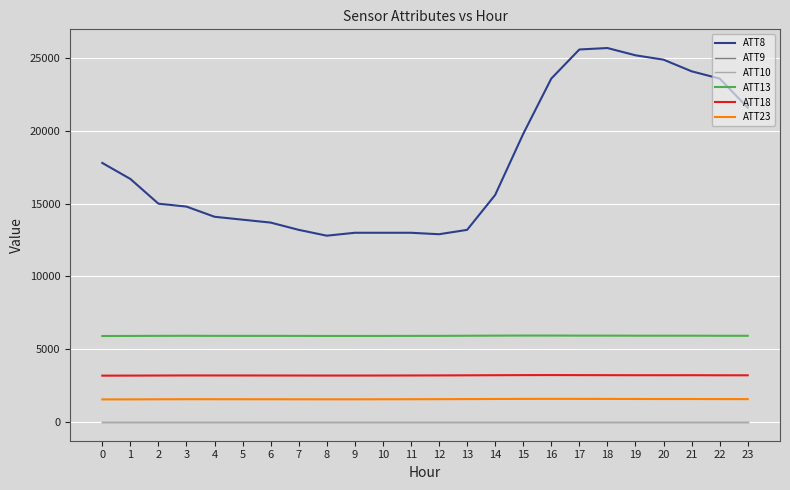

The value of ATT9 at 14 is -10.0. True or false?

True